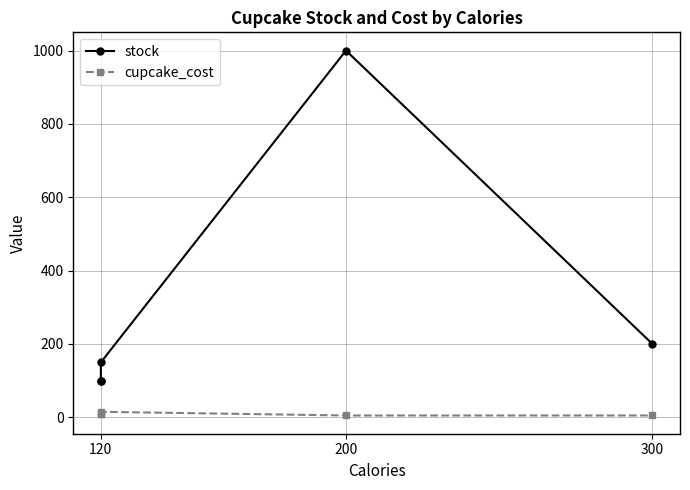

What is the maximum value for stock?

1000